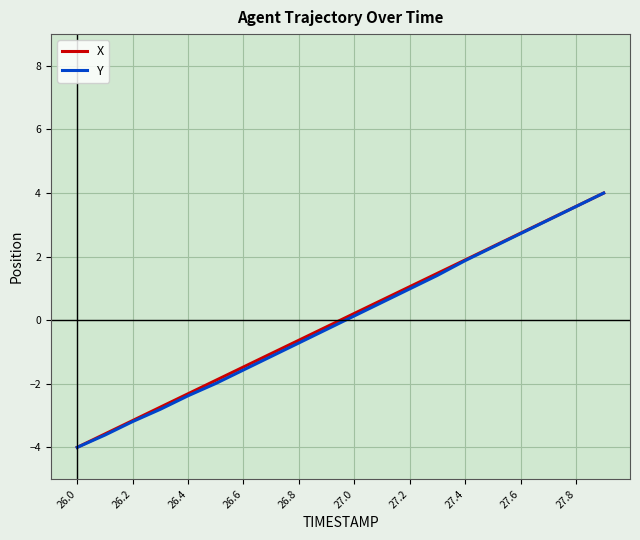

At how many categories does at least one series exceed -3?

17